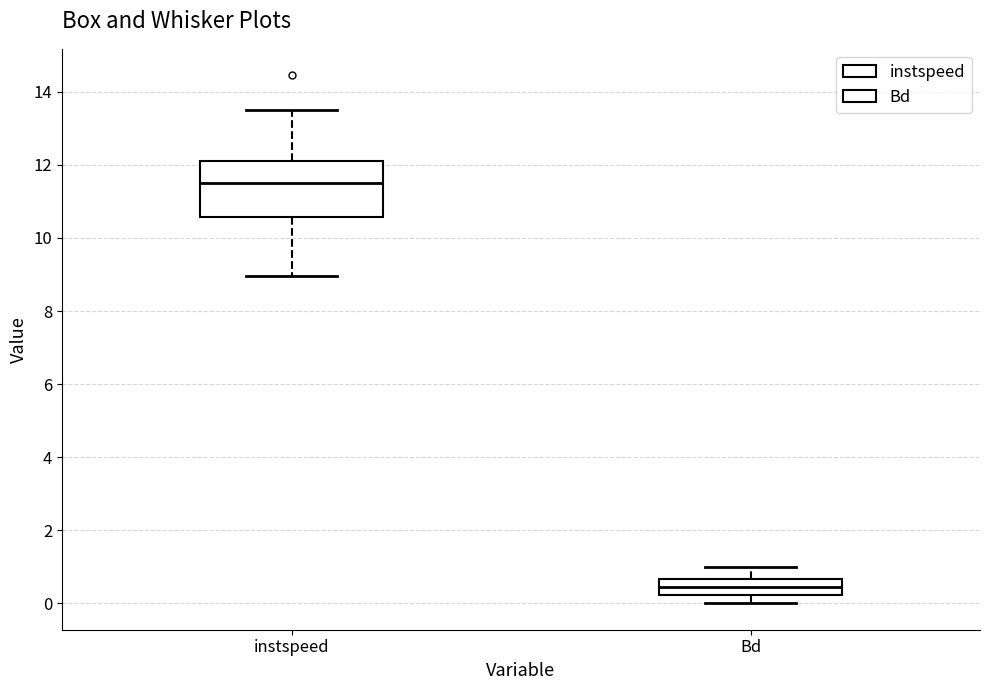

Which box's median line is the highest?

instspeed